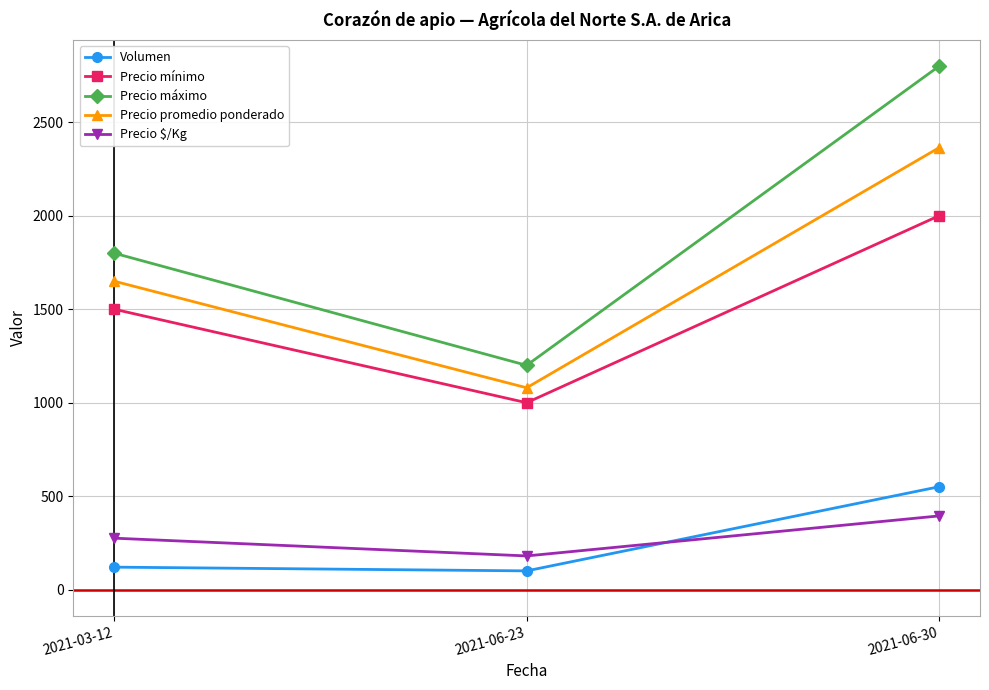

At which category is the sum across all series the highest?

2021-06-30